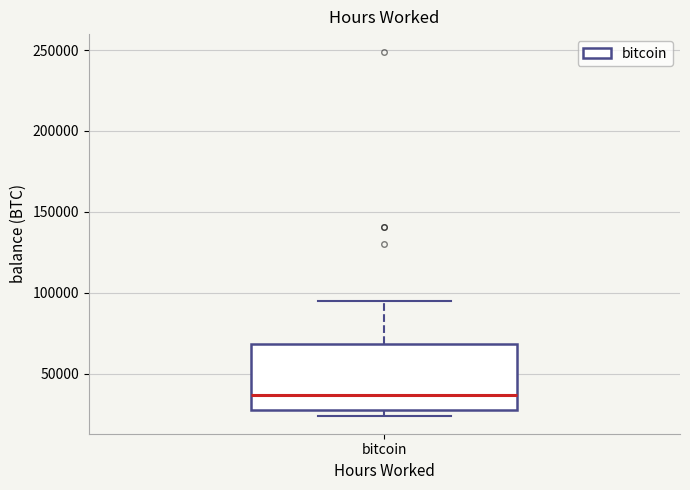

Where is the upper edge of the box for bitcoin on the y-axis? The values are not printed on the chart, so give them approximately, as read against the axis.

70000